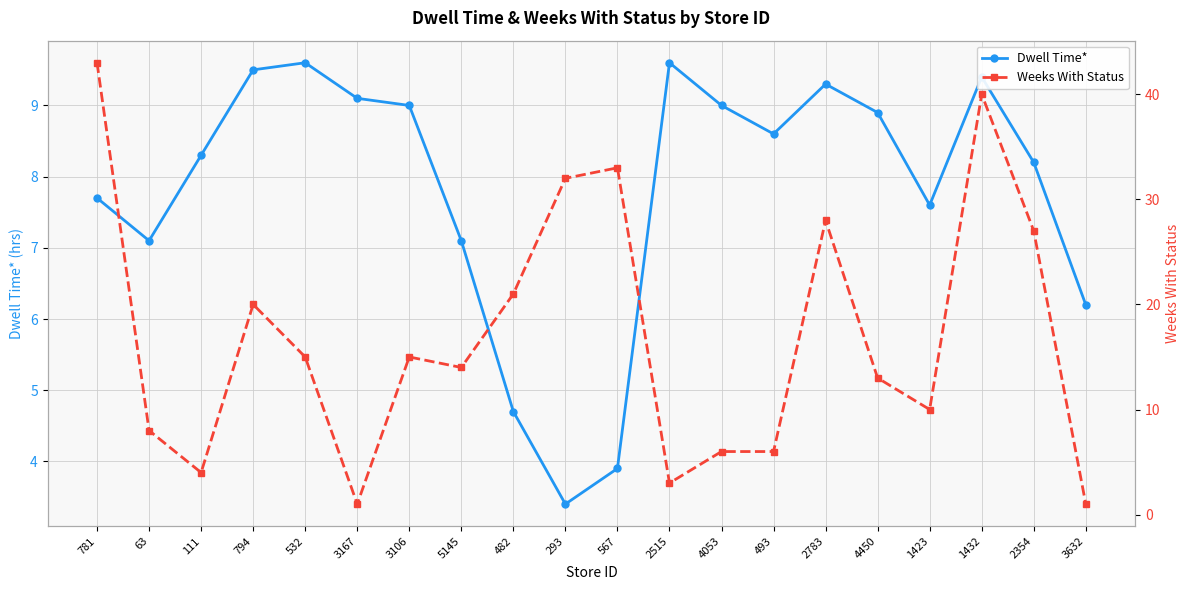

In Weeks With Status, how many points are lower than both neighbors (excluding endpoints)?

5